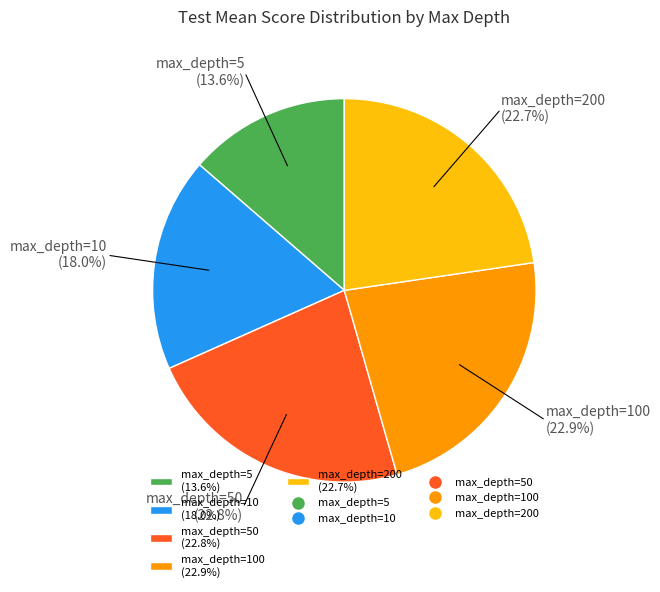

Is the sum of max_depth=10 (18.0%) and max_depth=5 (13.6%) greater than half?

No